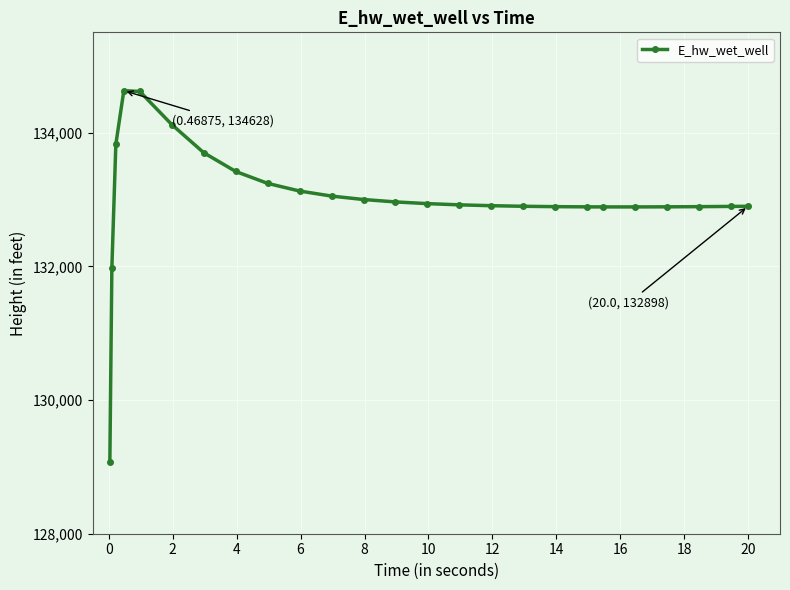

What is the average value?

133021.0